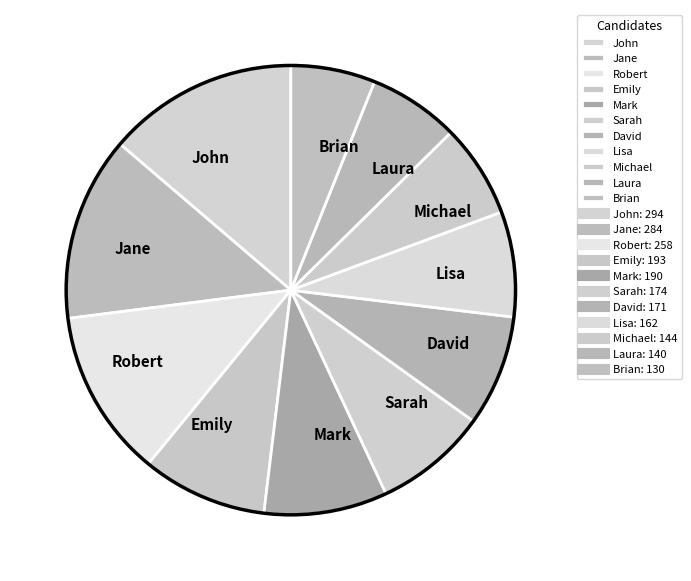

Do Sarah and Lisa together represent more than half of the pie?

No